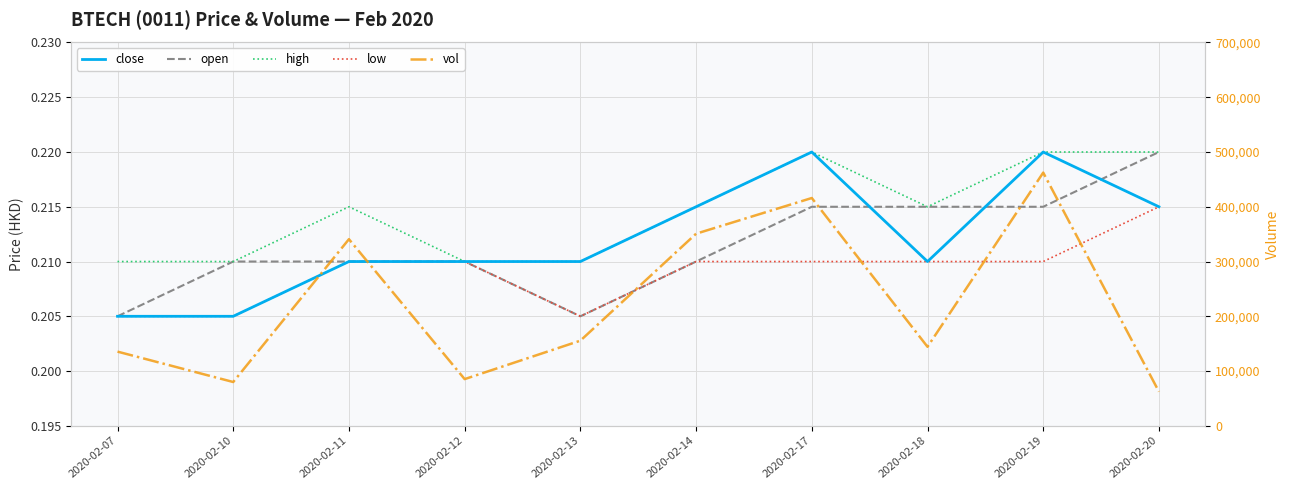

True or false: open and high cross at least once.

False